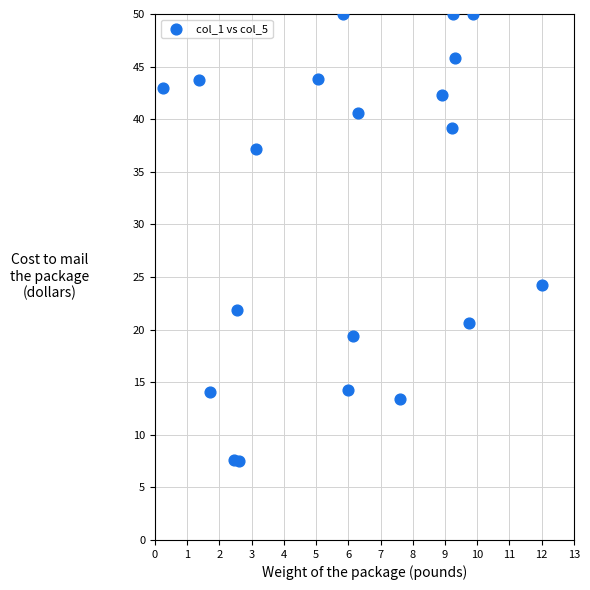

What is the range of X values (max minus min)?

11.8